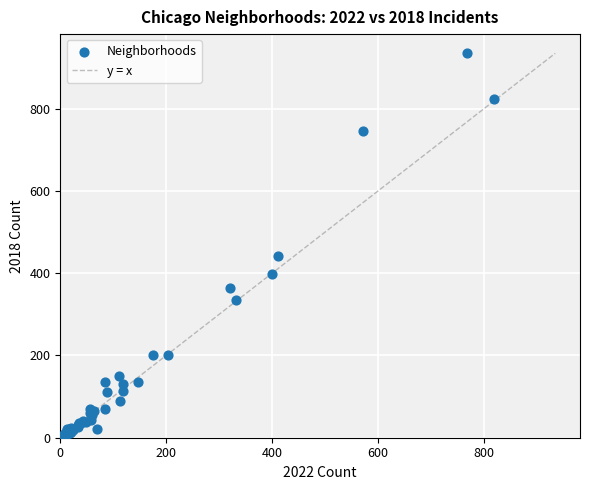

What Y value in the scatter plot is closest to 469?

441